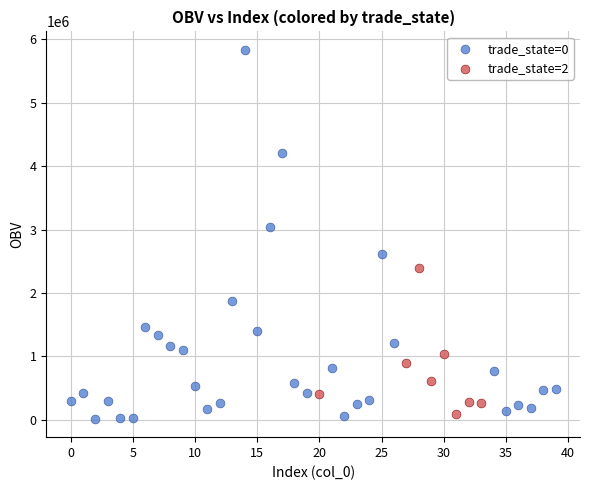

Which series reaches the maximum Y coordinate?

trade_state=0